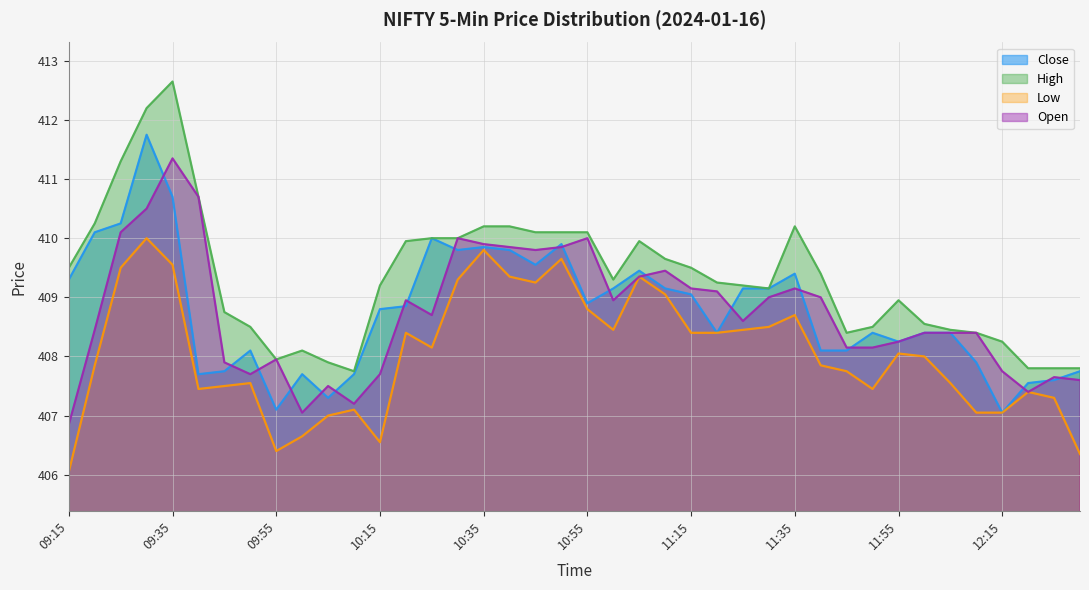

Reading left to right, what are all the values shown in this chart?

Close: 409.3	410.1	410.2	411.8	410.7	407.7	407.8	408.1	407.1	407.7	407.3	407.7	408.8	408.9	410.0	409.8	409.9	409.8	409.6	409.9	408.9	409.1	409.4	409.1	409.1	408.4	409.1	409.1	409.4	408.1	408.1	408.4	408.2	408.4	408.4	407.9	407.1	407.6	407.6	407.8
High: 409.5	410.2	411.3	412.2	412.6	410.7	408.8	408.5	407.9	408.1	407.9	407.8	409.2	409.9	410.0	410.0	410.2	410.2	410.1	410.1	410.1	409.3	409.9	409.6	409.5	409.2	409.2	409.1	410.2	409.4	408.4	408.5	408.9	408.6	408.4	408.4	408.2	407.8	407.8	407.8
Low: 406.1	407.9	409.5	410.0	409.6	407.4	407.5	407.6	406.4	406.6	407.0	407.1	406.6	408.4	408.1	409.3	409.8	409.4	409.2	409.6	408.8	408.4	409.4	409.1	408.4	408.4	408.4	408.5	408.7	407.9	407.8	407.4	408.1	408.0	407.6	407.1	407.1	407.4	407.3	406.4
Open: 406.9	408.4	410.1	410.5	411.4	410.7	407.9	407.7	407.9	407.1	407.5	407.2	407.7	408.9	408.7	410.0	409.9	409.9	409.8	409.9	410.0	408.9	409.4	409.4	409.1	409.1	408.6	409.0	409.1	409.0	408.1	408.1	408.2	408.4	408.4	408.4	407.8	407.4	407.6	407.6